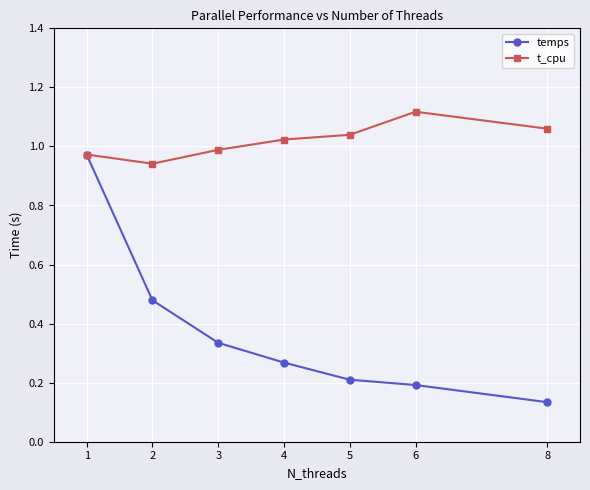

True or false: temps has a value of 1.0 at 1.

True